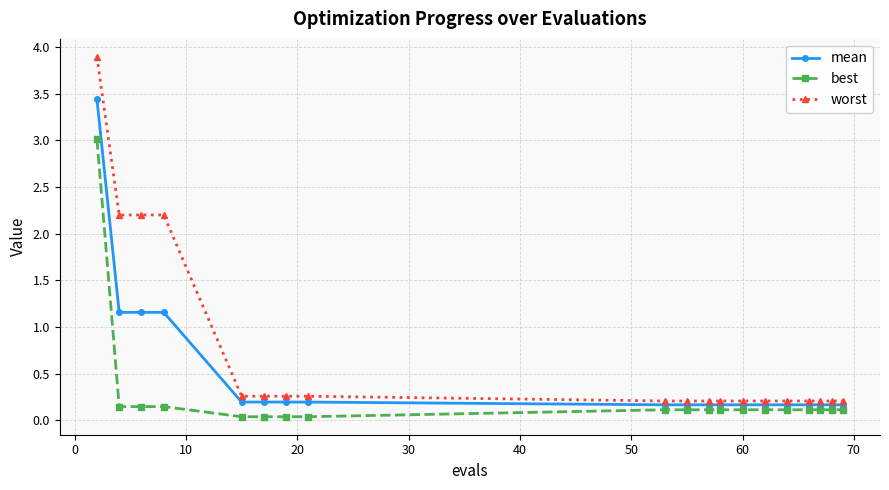

Which series has the widest spread of values?

worst